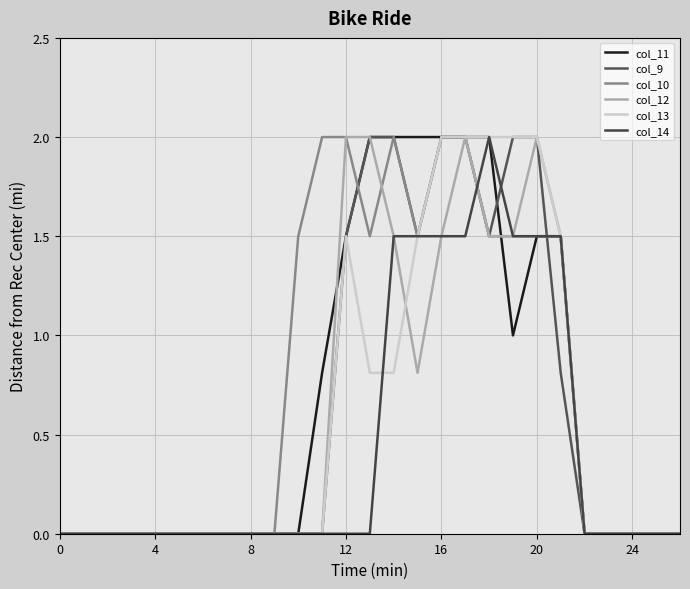

How many lines are shown in the chart?

6